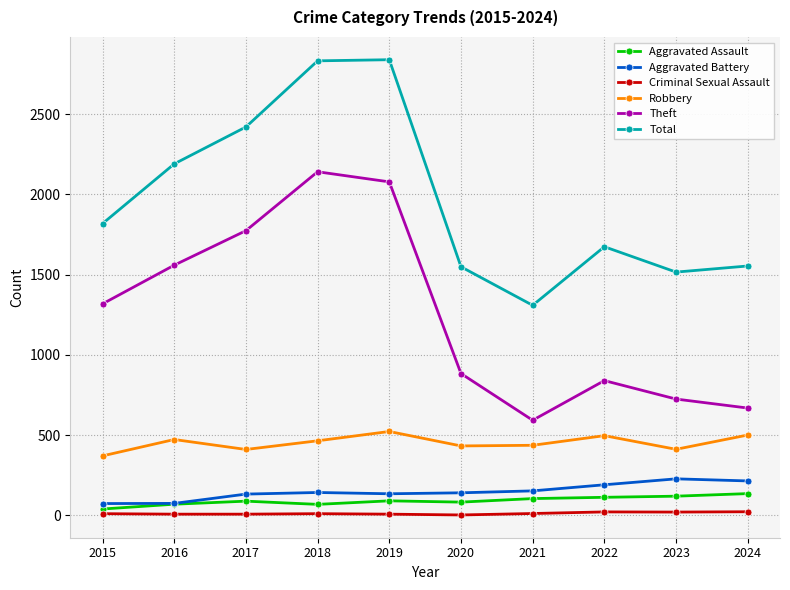

How many interior local valleys does the Robbery series have?

3